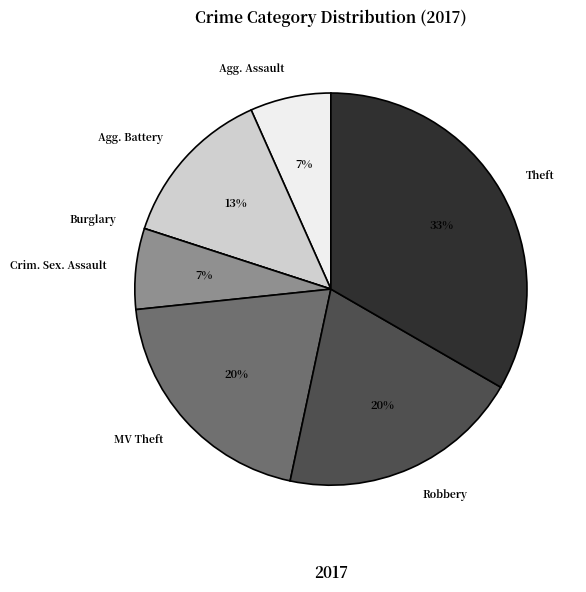

To the nearest percent, what is the difference between the largest and smallest slice percentages?

33%